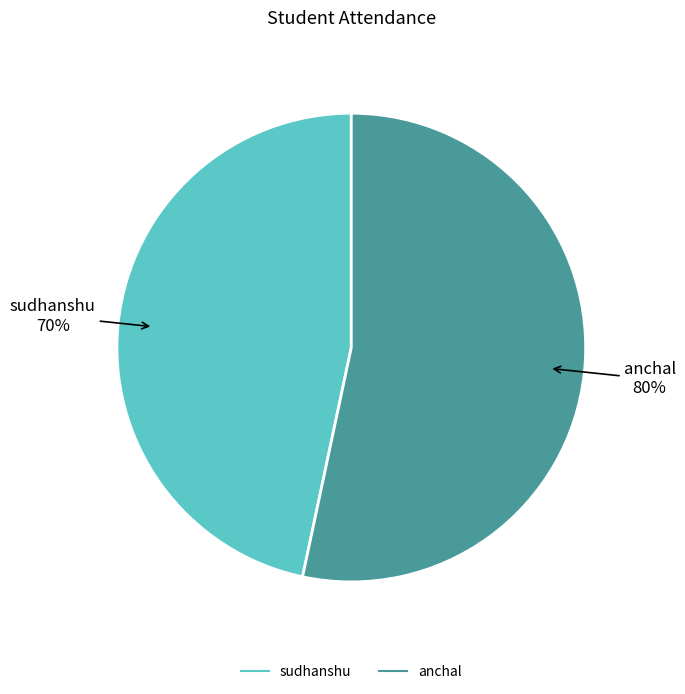

Between sudhanshu and anchal, which is larger?

anchal